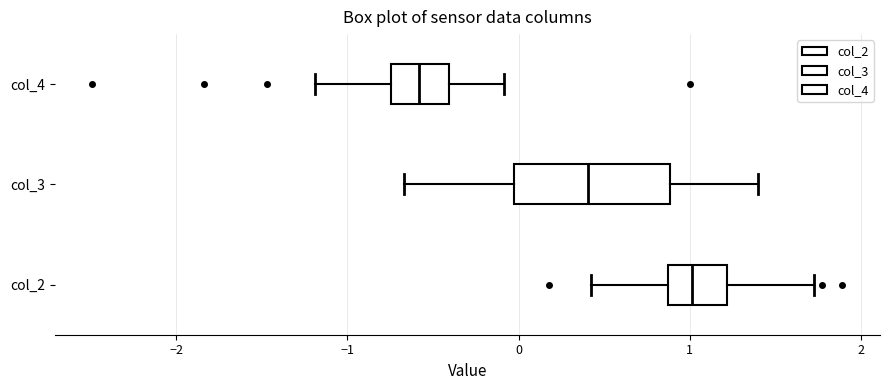

Reading bottom to top, read every box against the x-axis: the position of its median line, the range the box covers, and the ends of its whiskers. The values are not printed on the chart, so give them approximately, as read against the axis.

col_2: median 1.0, box 0.9 to 1.2, whiskers 0.4 to 1.7
col_3: median 0.4, box 0.0 to 0.9, whiskers -0.7 to 1.4
col_4: median -0.6, box -0.7 to -0.4, whiskers -1.2 to -0.1